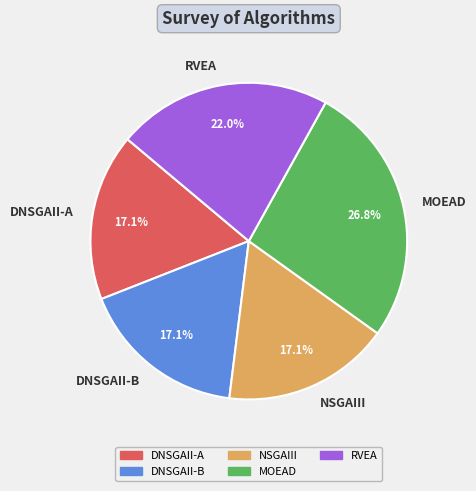

To the nearest percent, what portion does DNSGAII-B represent?

17%